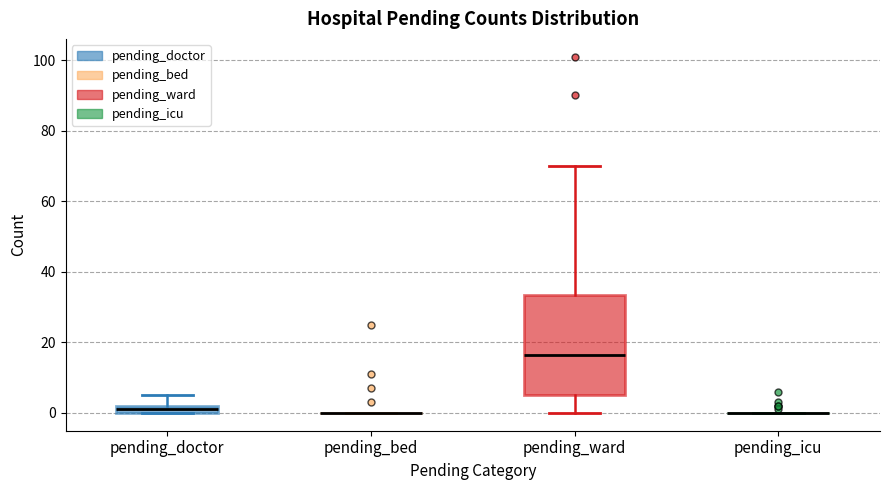

Which box is the tallest, from its lower edge to its upper edge?

pending_ward